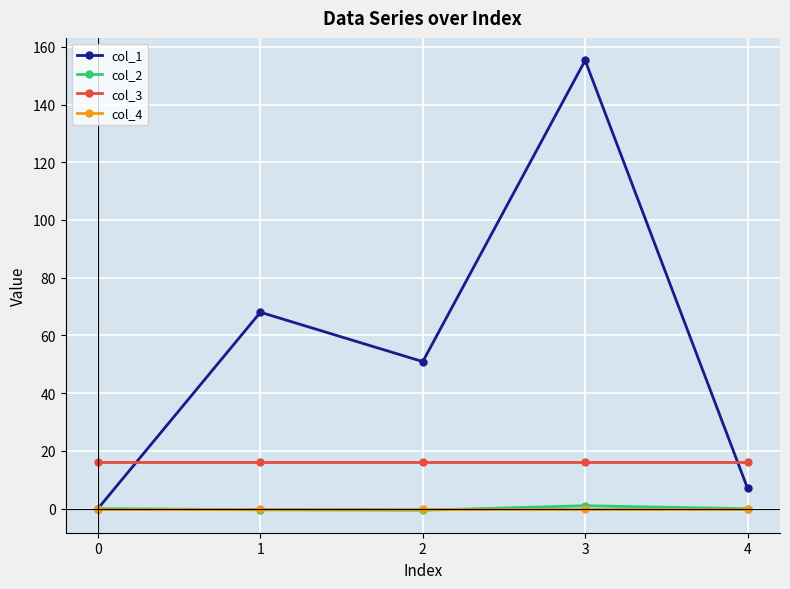

What is the greatest value displayed?

155.3